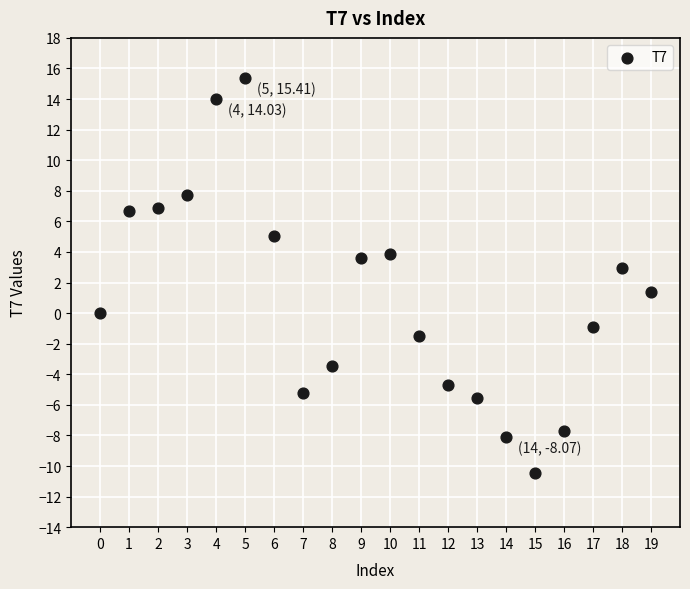

What is the range of Y values (max minus min)?

25.9